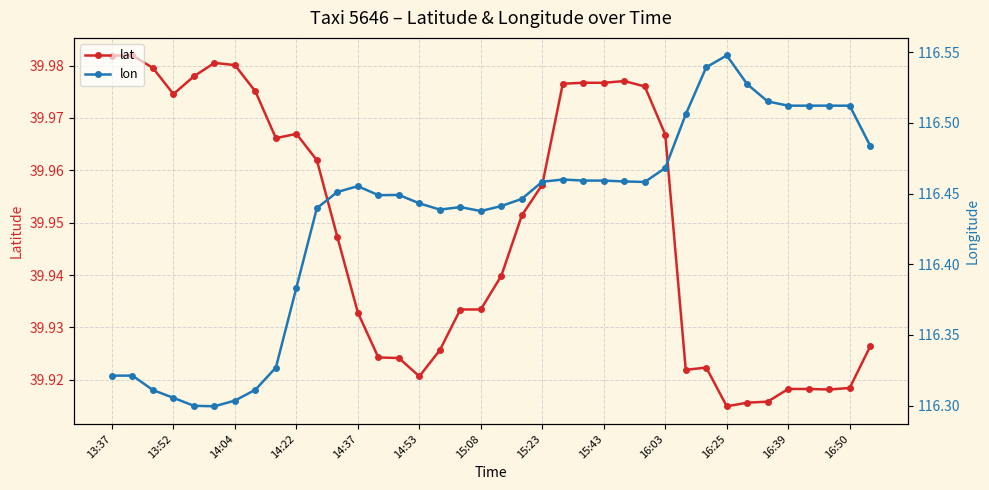

Which series has the largest range (max minus min)?

lon